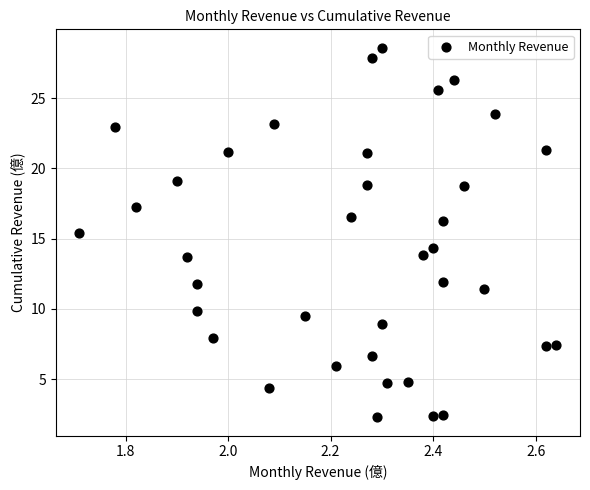

What is the range of Y values (max minus min)?

26.3